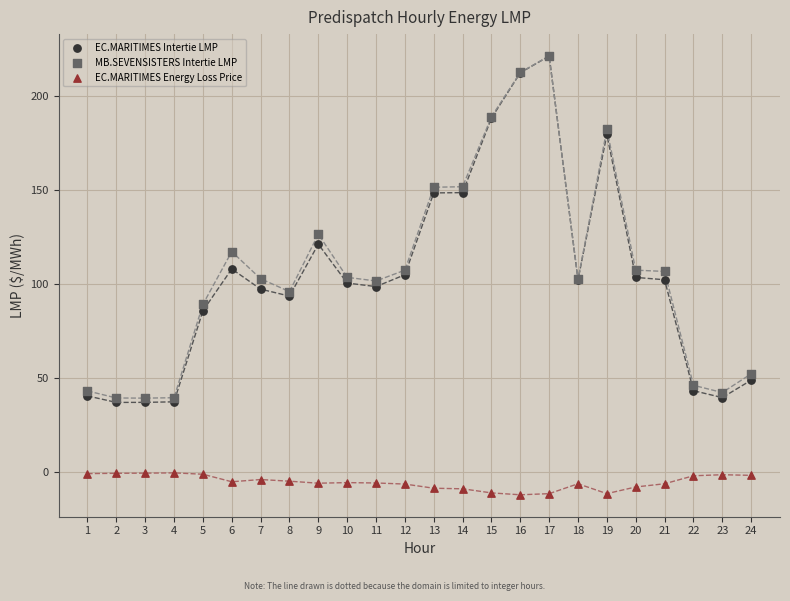

Which series contains the lowest Y value?

EC.MARITIMES Energy Loss Price